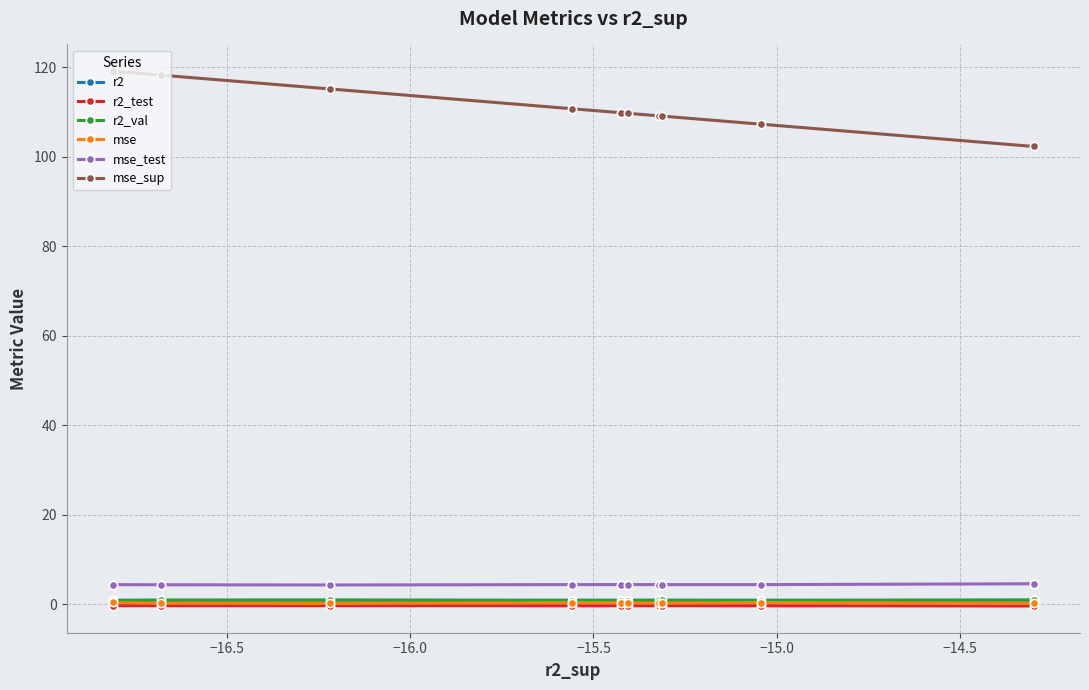

Which series has the widest spread of values?

mse_sup